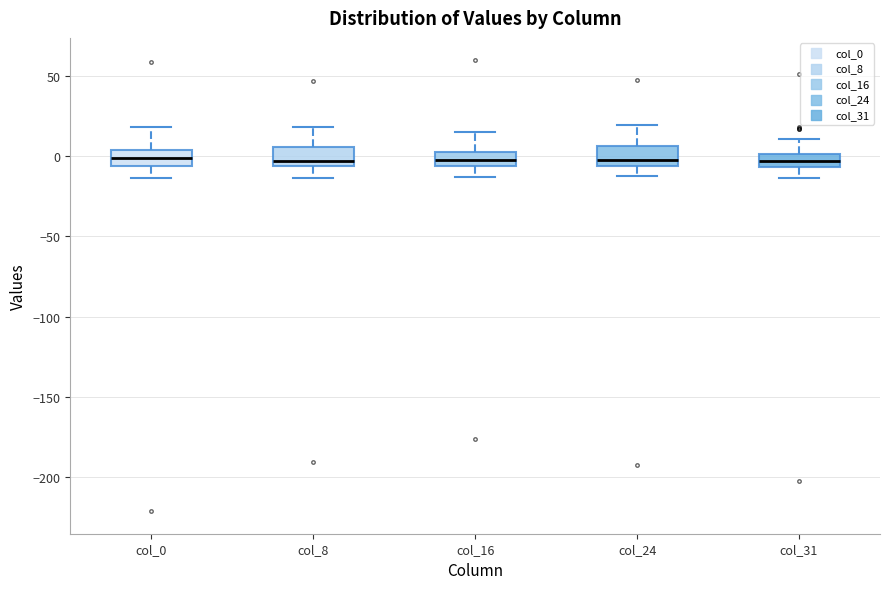

Reading left to right, read every box against the y-axis: the position of its median line, the range the box covers, and the ends of its whiskers. The values are not printed on the chart, so give them approximately, as read against the axis.

col_0: median 0, box -5 to 5, whiskers -15 to 20
col_8: median -5 (just above the box's lower edge), box -5 to 5, whiskers -15 to 20
col_16: median 0 (inside the box), box -5 to 0, whiskers -15 to 15
col_24: median 0, box -5 to 5, whiskers -10 to 20
col_31: median -5 (inside the box), box -5 to 0, whiskers -15 to 10